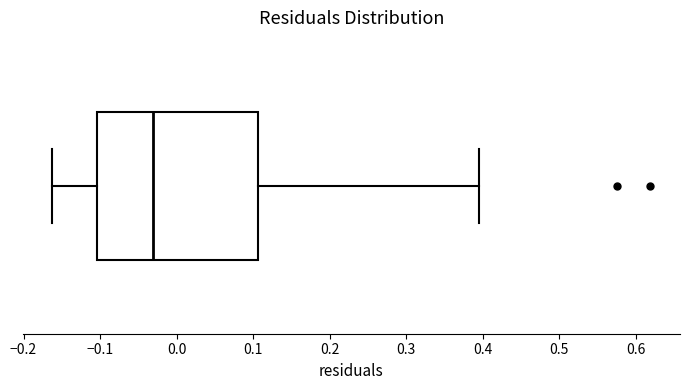

Transcribe this box plot: give where the median line is, the range the box spans, and where the two whiskers end, as read against the x-axis. The values are not printed on the chart, so give them approximately, as read against the axis.

median -0.03, box -0.10 to 0.11, whiskers -0.16 to 0.40